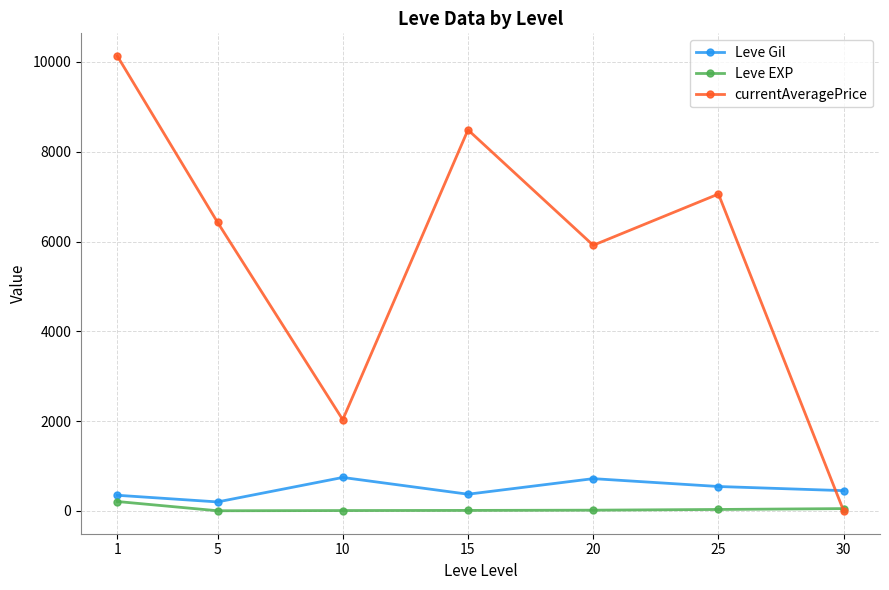

Is it true that Leve EXP equals 33.7 at 25?

True